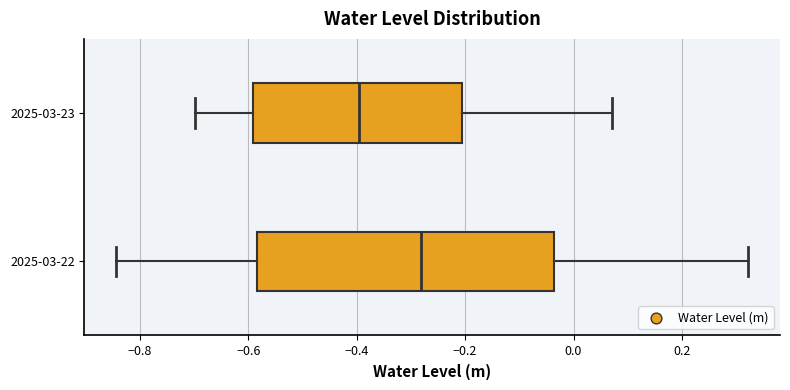

Which box is the widest, from its left edge to its right edge?

2025-03-22